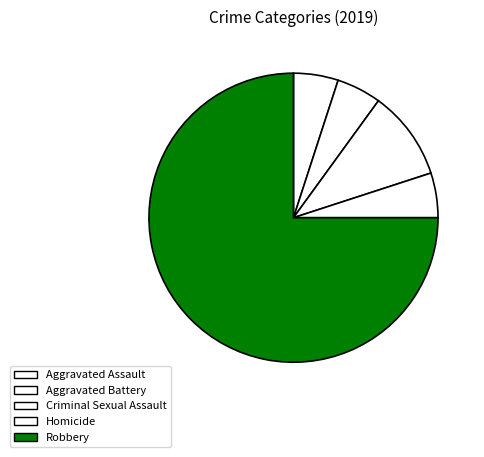

Combined, do Robbery and Aggravated Battery account for over 50%?

Yes